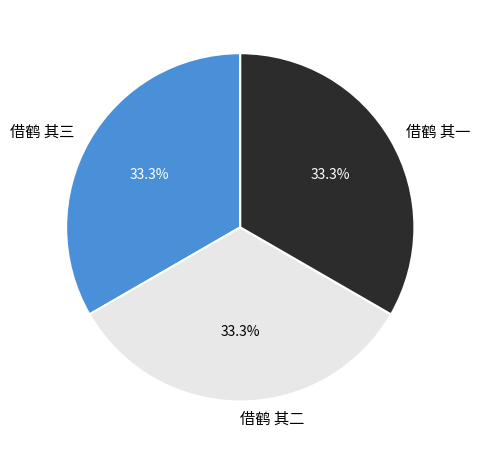

To the nearest percent, what is the average slice percentage?

33%